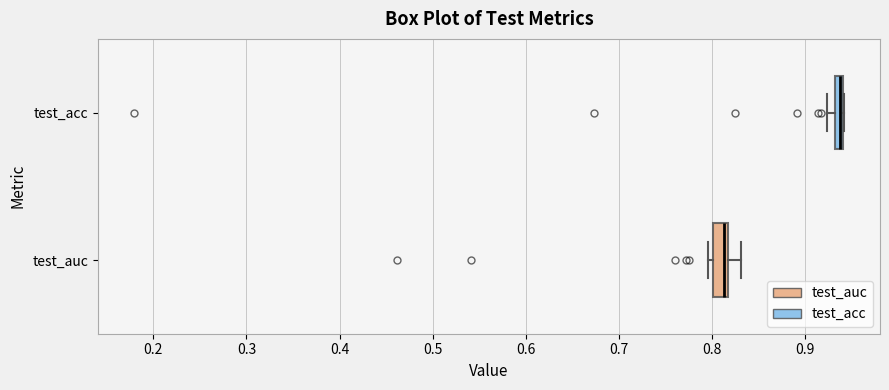

Where does the right whisker of the box for test_auc end on the x-axis? The values are not printed on the chart, so give them approximately, as read against the axis.

0.83